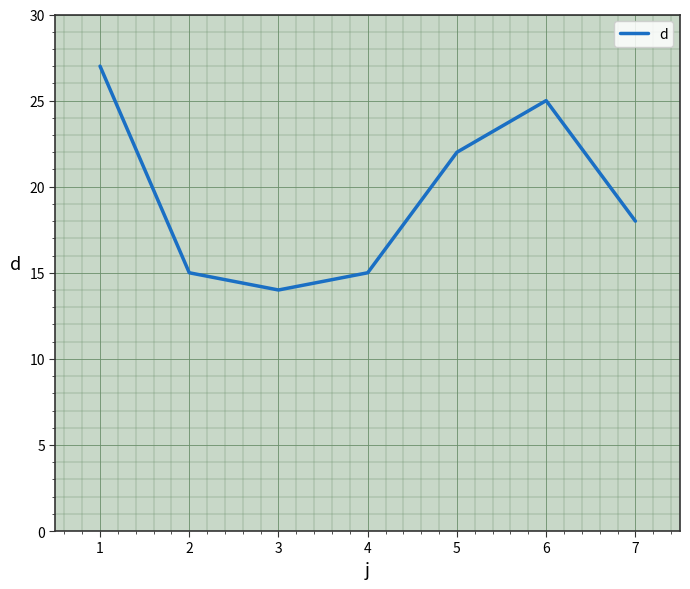

What is the average value?

19